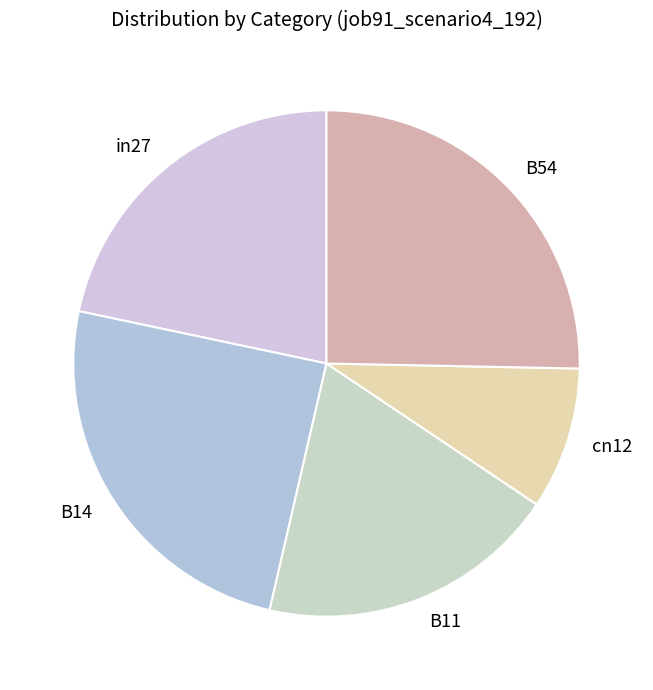

Rank the categories by value from lowest to highest.

cn12, B11, in27, B14, B54